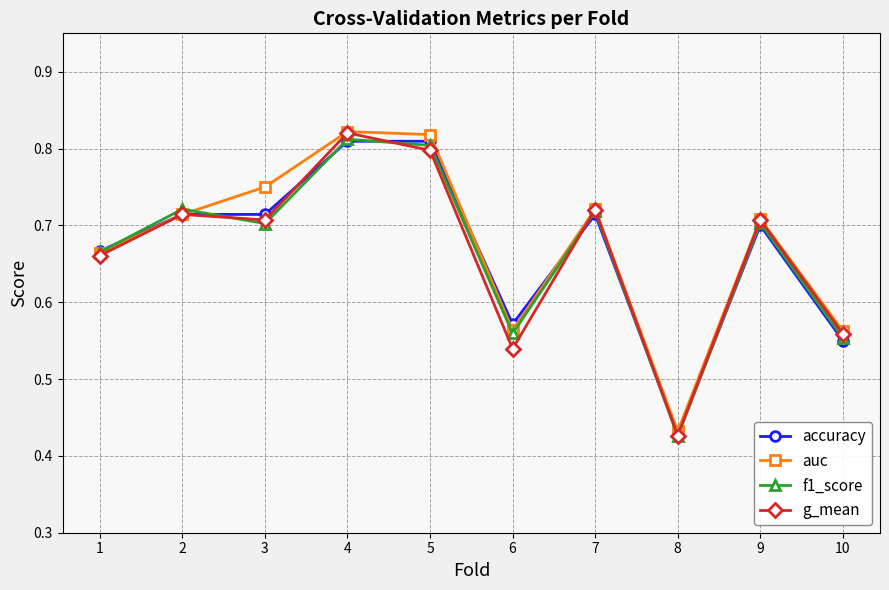

At which label is accuracy closest to 0?

8